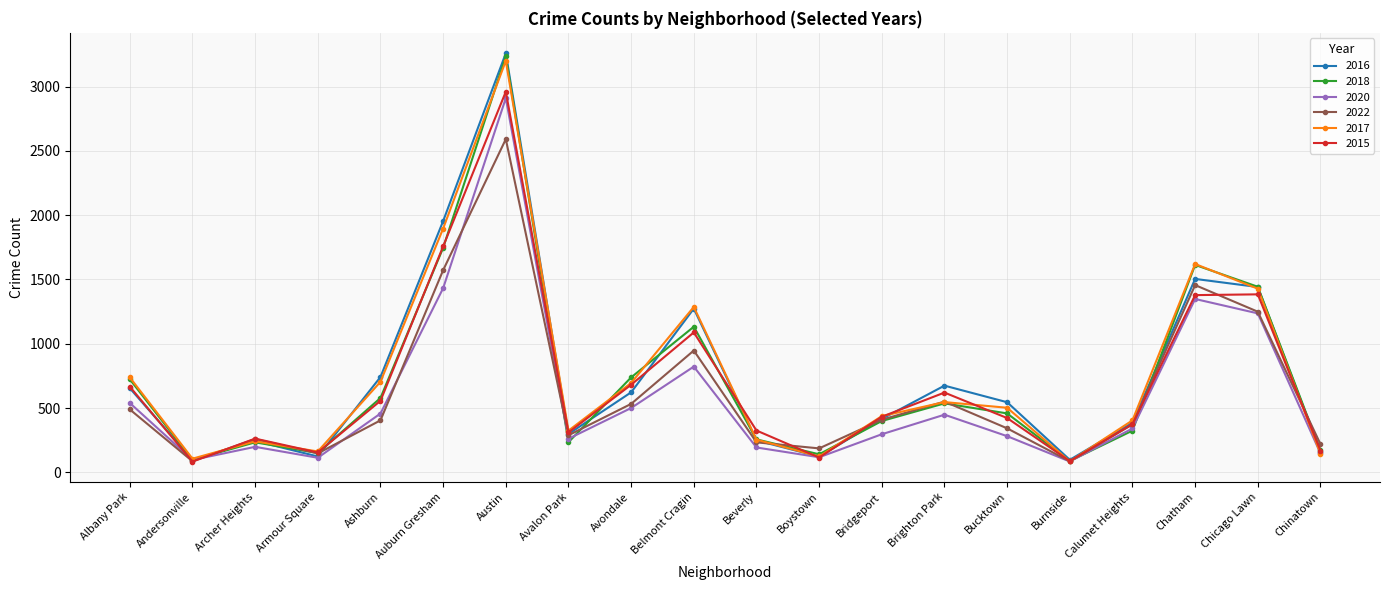

The 2015 series shows 432 at Bridgeport. True or false?

True